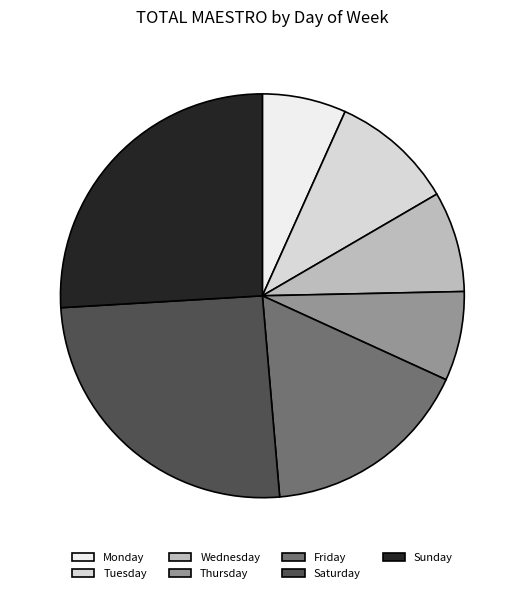

Between Friday and Thursday, which is larger?

Friday